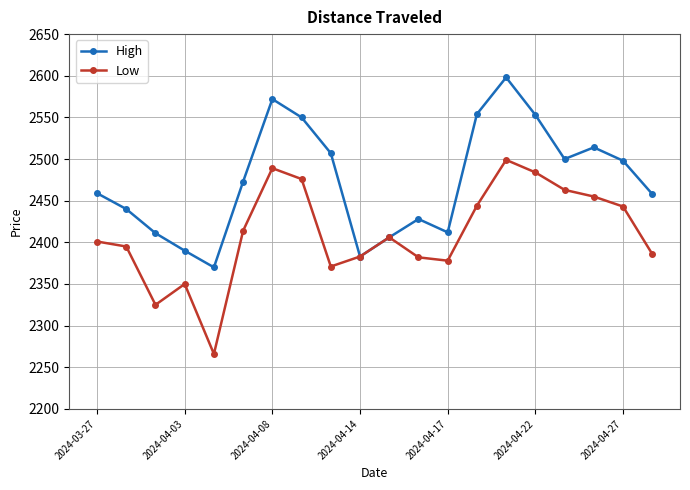

In High, how many points are lower than both neighbors (excluding endpoints)?

4